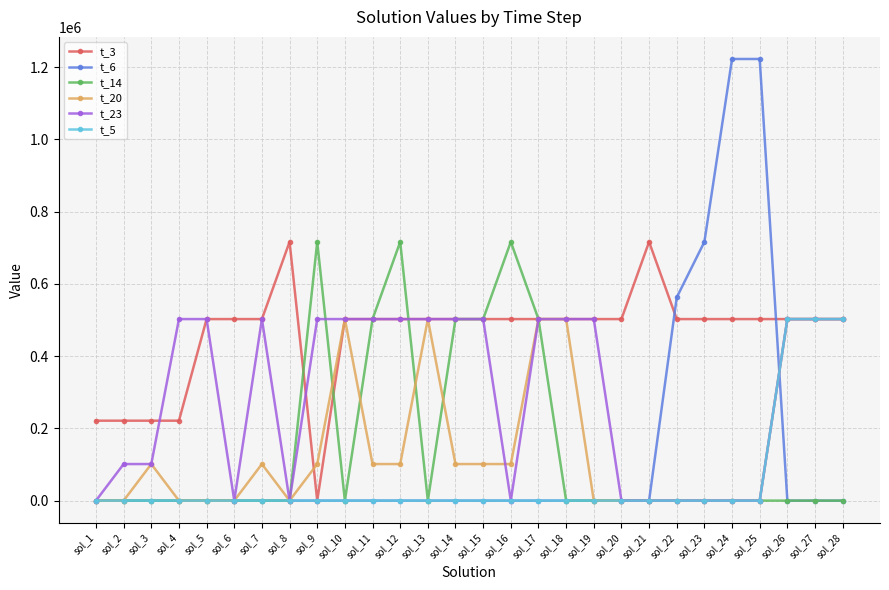

Which series has the largest total across all categories?

t_3